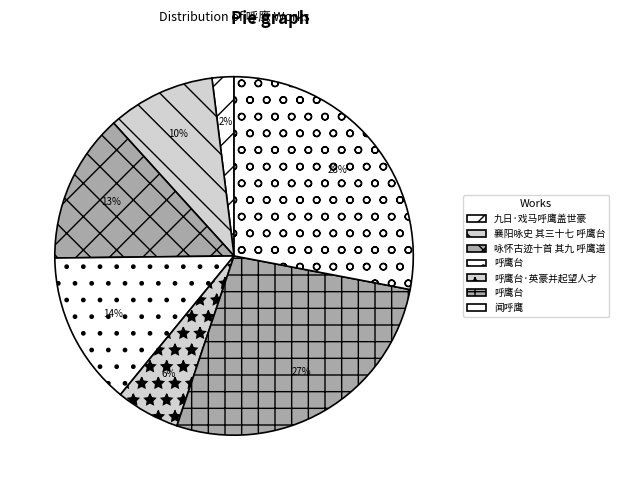

How many segments does this pie chart have?

7